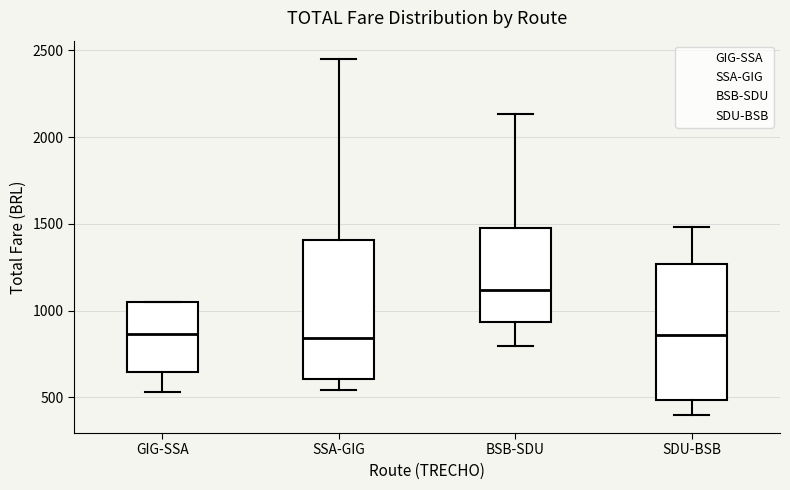

Which box has the highest median line?

BSB-SDU